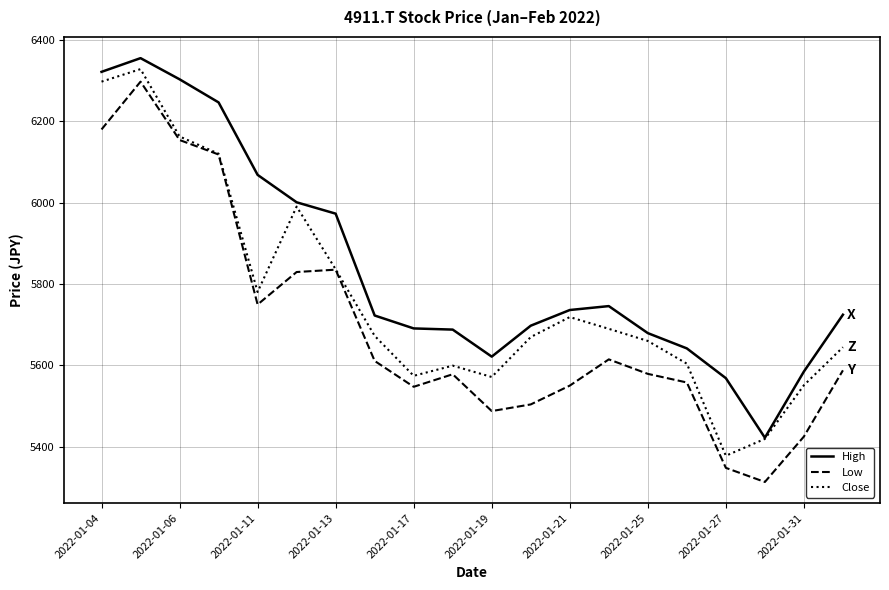

Which series has the largest total across all categories?

High